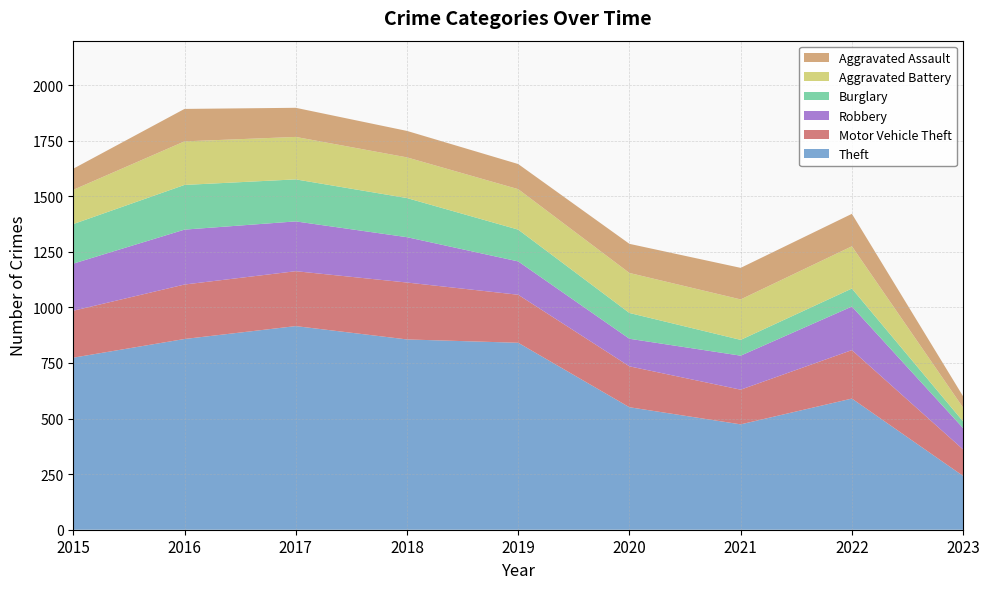

Reading left to right, transcribe all the data shown in this chart.

Theft: 774	858	916	856	841	551	474	590	242
Motor Vehicle Theft: 211	245	247	256	216	184	156	218	119
Robbery: 212	247	224	204	150	124	153	196	96
Burglary: 178	201	189	176	143	116	71	81	30
Aggravated Battery: 154	196	191	183	182	180	182	190	62
Aggravated Assault: 95	146	131	119	113	131	142	146	51